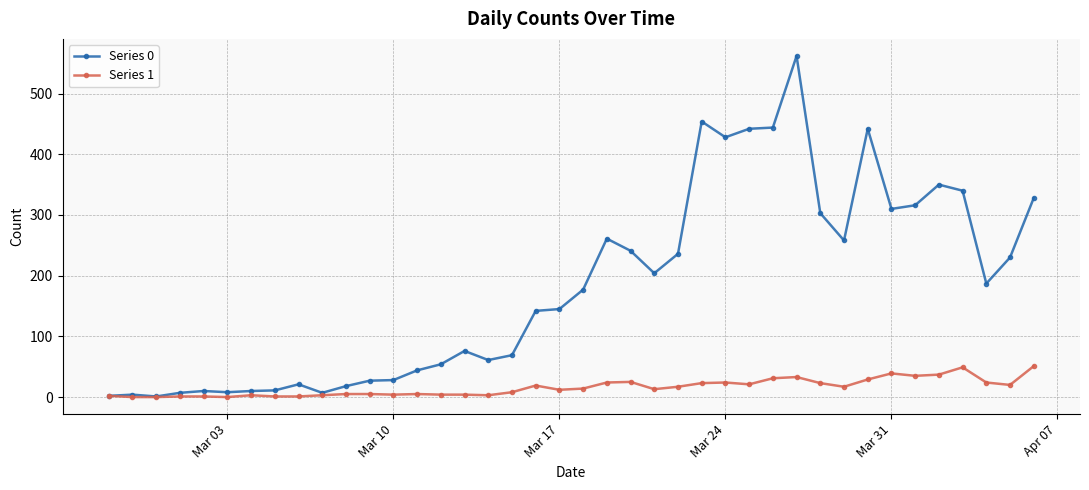

At how many categories does at least one series exceed 416?

6